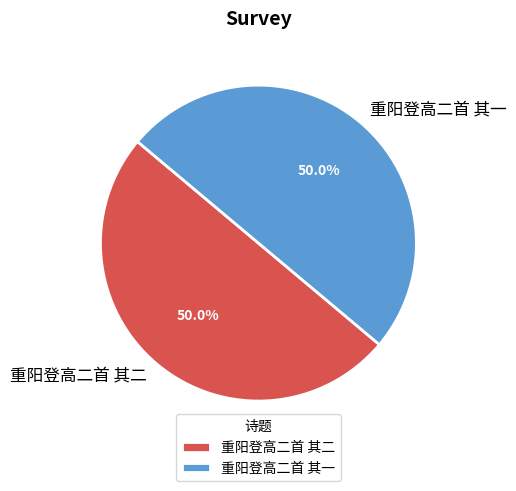

To the nearest percent, what percentage of the pie is 重阳登高二首 其二?

50%